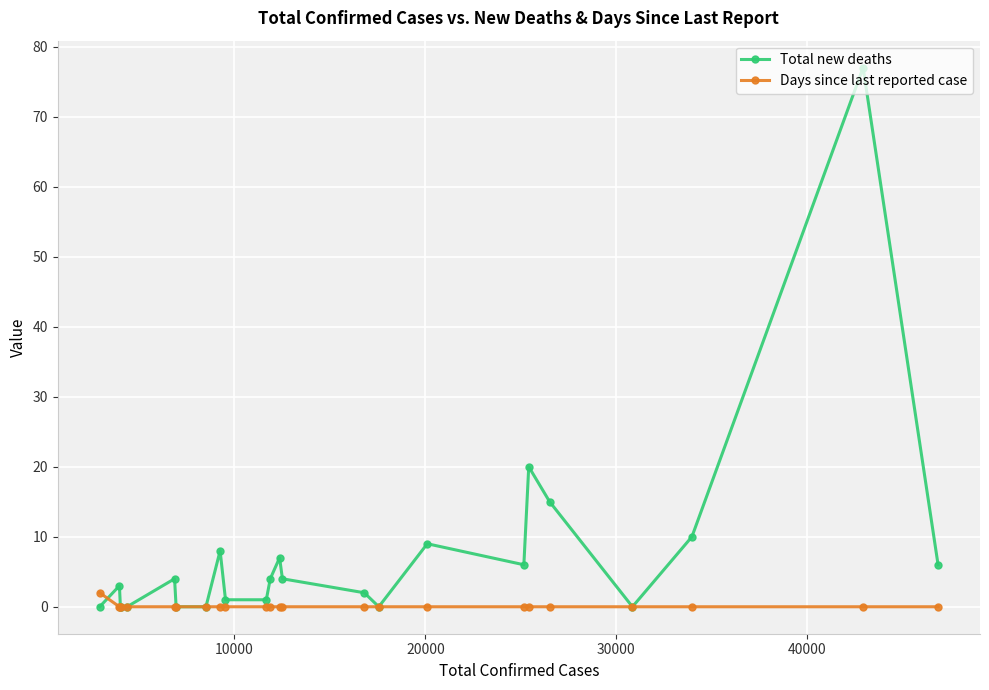

Which series has the widest spread of values?

Total new deaths